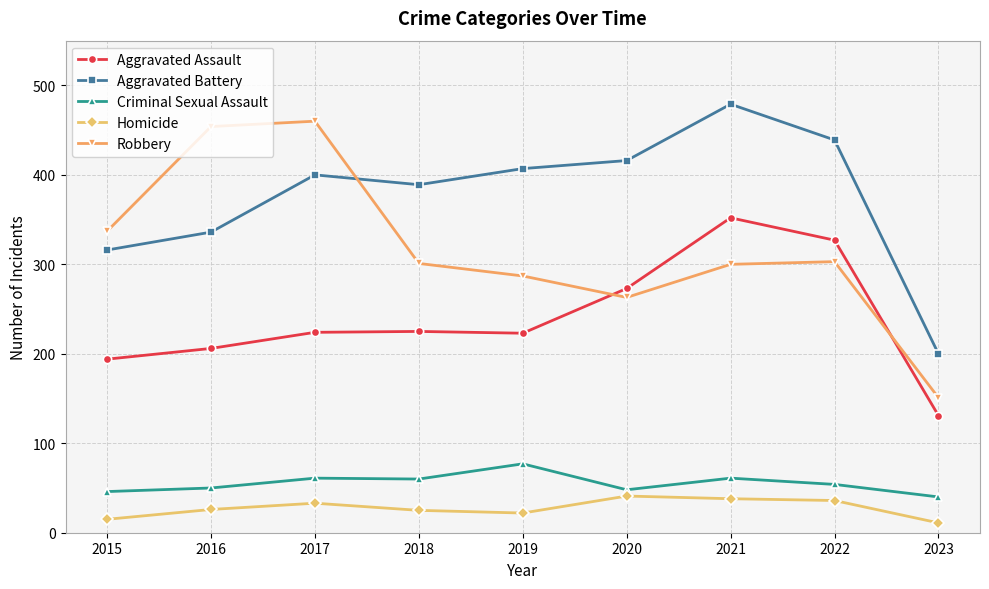

What is the value of the Aggravated Assault point at the 1st from the left?

194